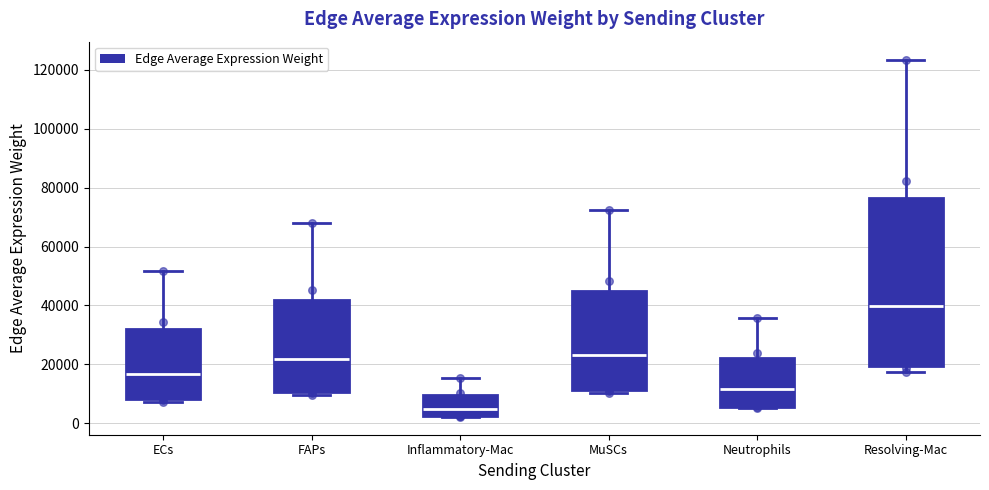

Comparing the boxes themselves (not the whiskers), which one is the tallest?

Resolving-Mac